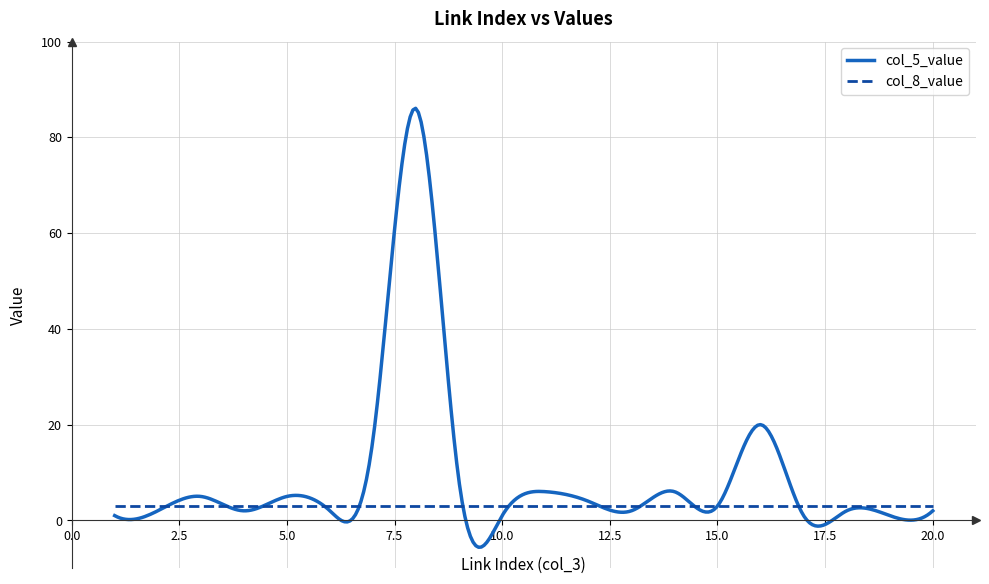

What is the minimum value shown in the chart?

-5.6